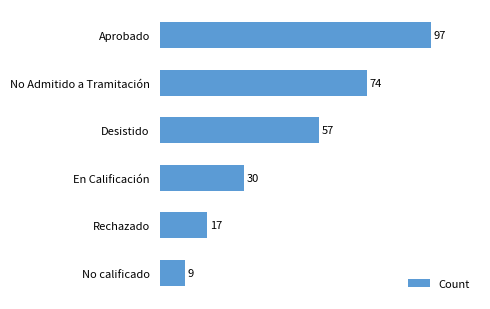

Does the chart contain stacked bars?

No